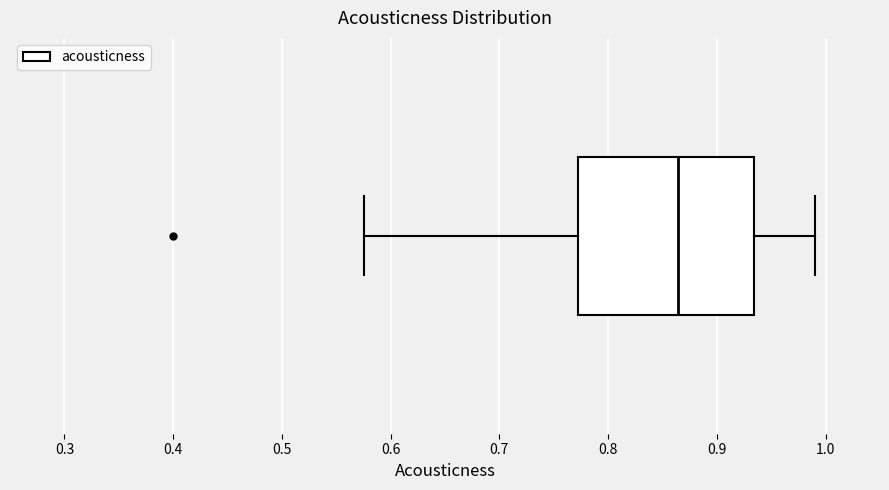

Where does the left whisker of the box end on the x-axis? The values are not printed on the chart, so give them approximately, as read against the axis.

0.58